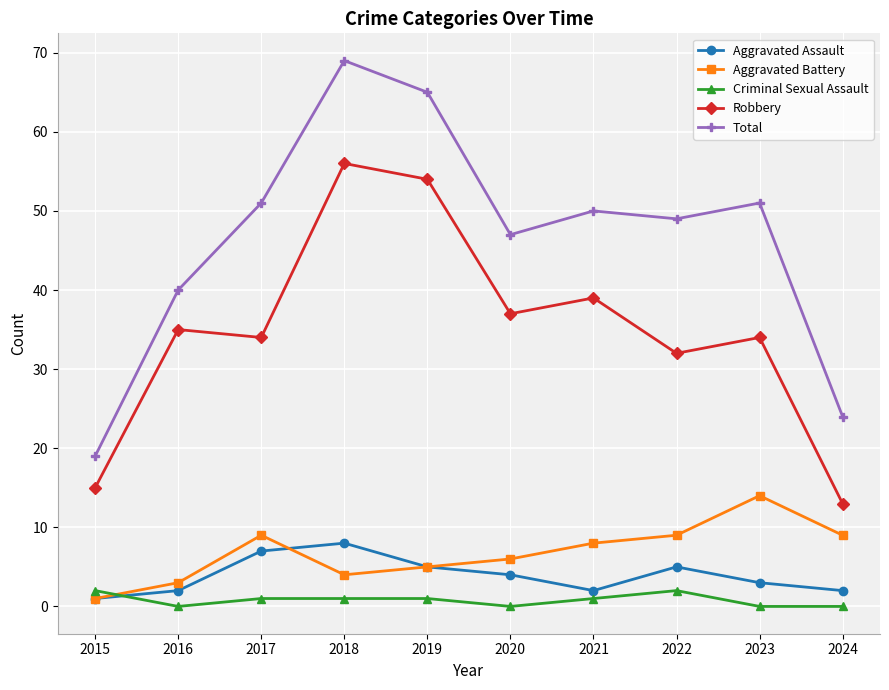

What is the value of the Total point at the 4th from the left?

69